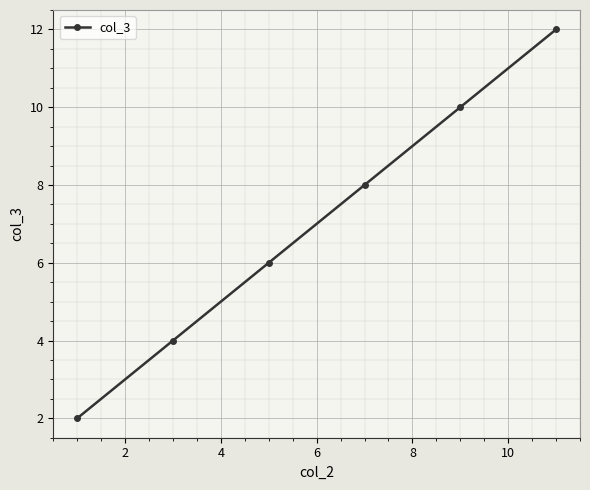

What is the smallest value displayed?

2